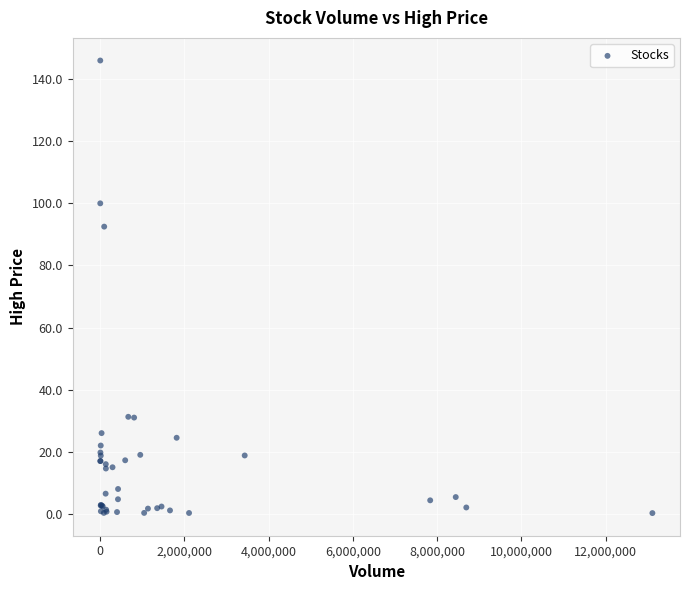

What Y value in the scatter plot is closest to 73?

92.5